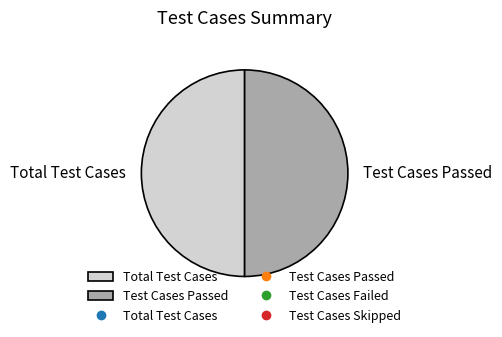

Is it true that Test Cases Passed is 50% of the pie?

True